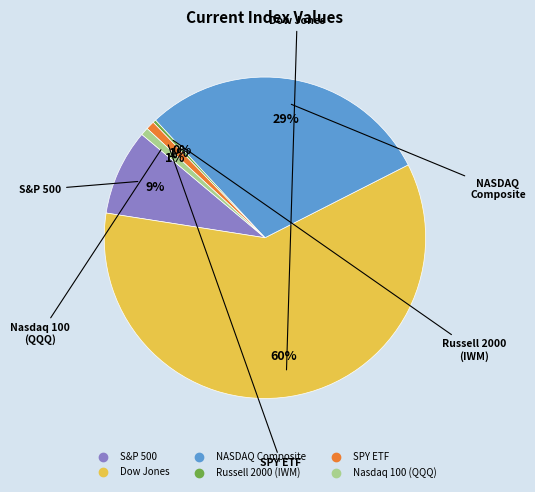

To the nearest percent, what is the combined percentage of NASDAQ Composite and S&P 500?

38%